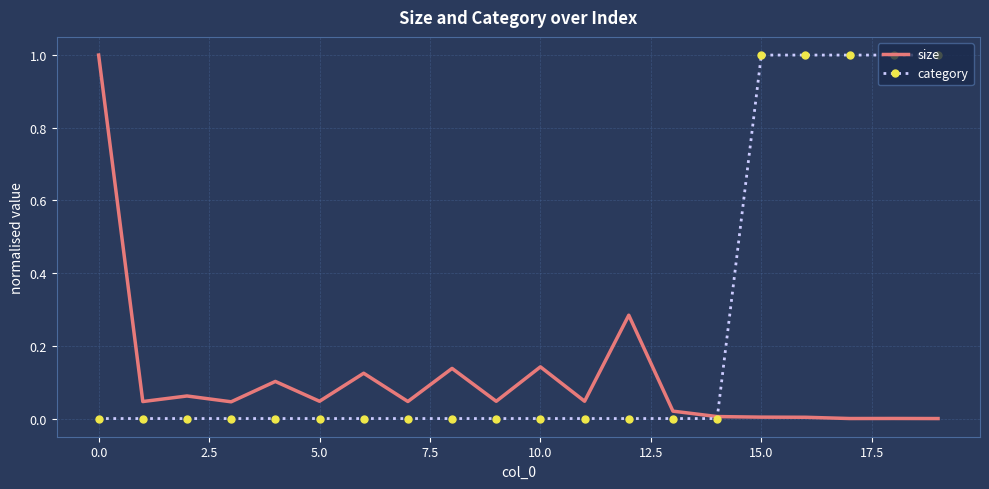

Rank the series by their average value, from lowest to highest.

size, category